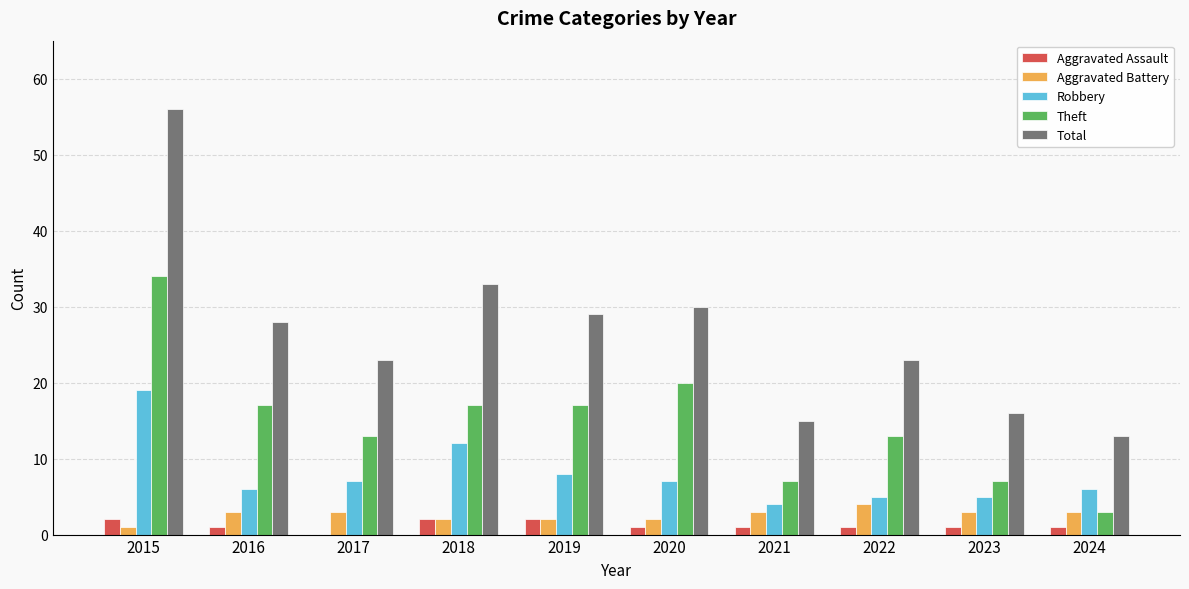

Reading left to right, list all the values displayed in this chart.

Aggravated Assault: 2015=2	2016=1	2017=0	2018=2	2019=2	2020=1	2021=1	2022=1	2023=1	2024=1
Aggravated Battery: 2015=1	2016=3	2017=3	2018=2	2019=2	2020=2	2021=3	2022=4	2023=3	2024=3
Robbery: 2015=19	2016=6	2017=7	2018=12	2019=8	2020=7	2021=4	2022=5	2023=5	2024=6
Theft: 2015=34	2016=17	2017=13	2018=17	2019=17	2020=20	2021=7	2022=13	2023=7	2024=3
Total: 2015=56	2016=28	2017=23	2018=33	2019=29	2020=30	2021=15	2022=23	2023=16	2024=13